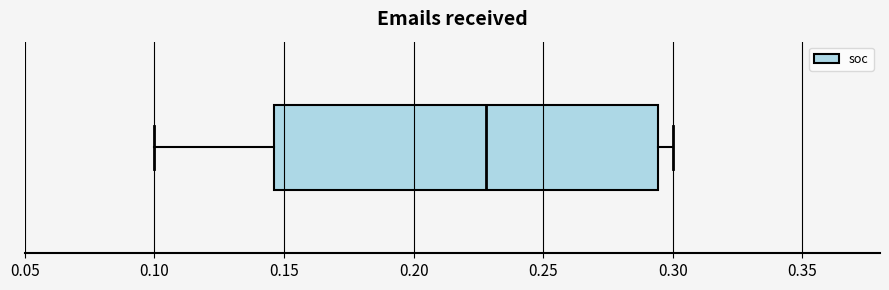

Read this box plot against the x-axis: the position of the median line, the range covered by the box, and the ends of both whiskers. The values are not printed on the chart, so give them approximately, as read against the axis.

median 0.230, box 0.145 to 0.295, whiskers 0.100 to 0.300